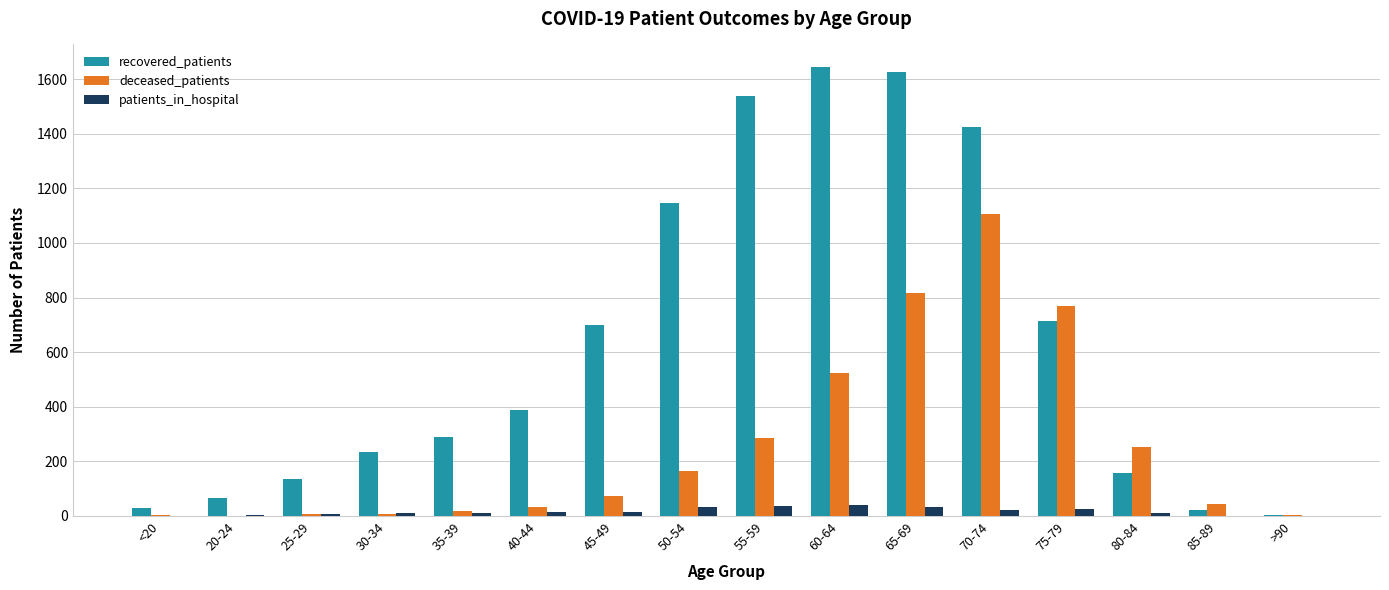

What is the sum of all patients_in_hospital values?

260